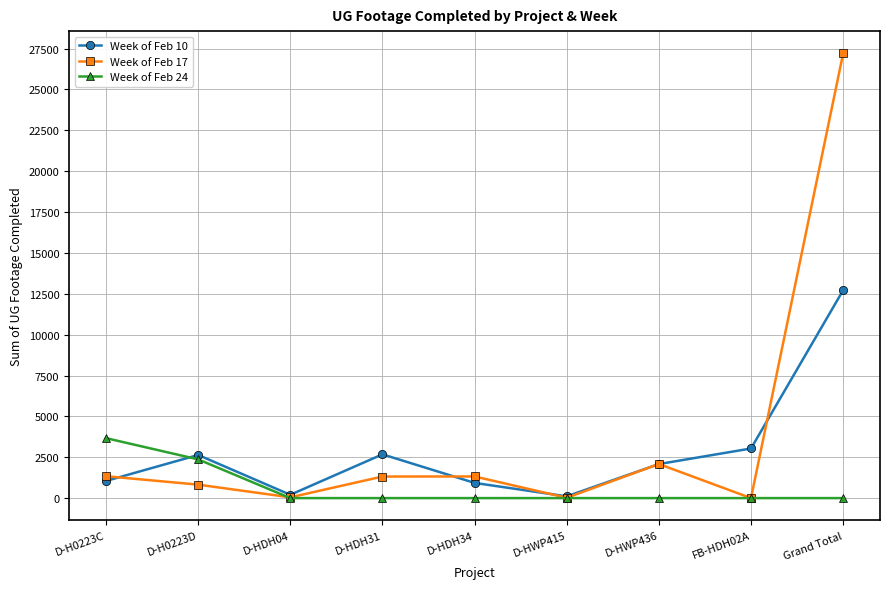

At which label is Week of Feb 17 closest to 13605?

D-HWP436